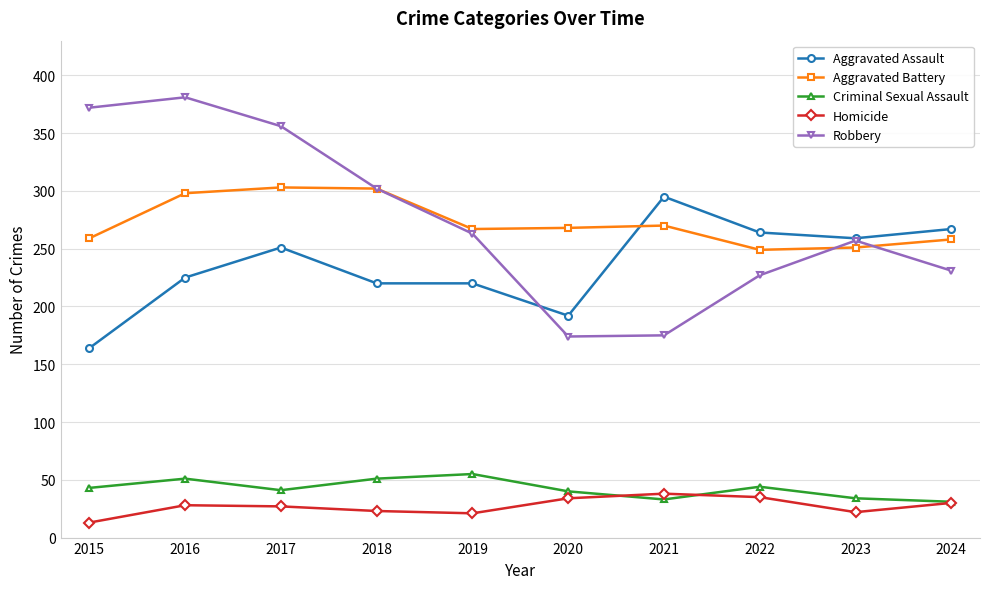

What is the total value across all series at 2021?

811